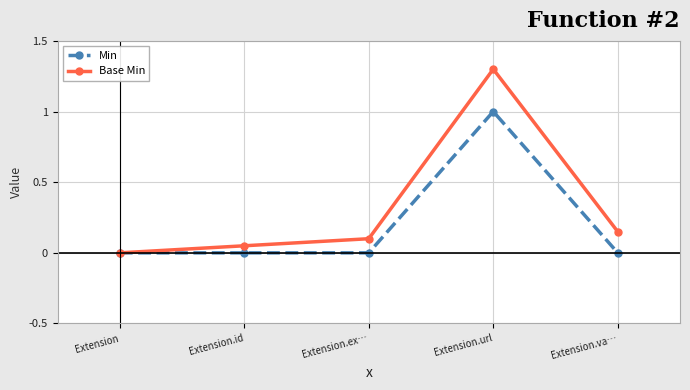

Which series has the largest range (max minus min)?

Base Min